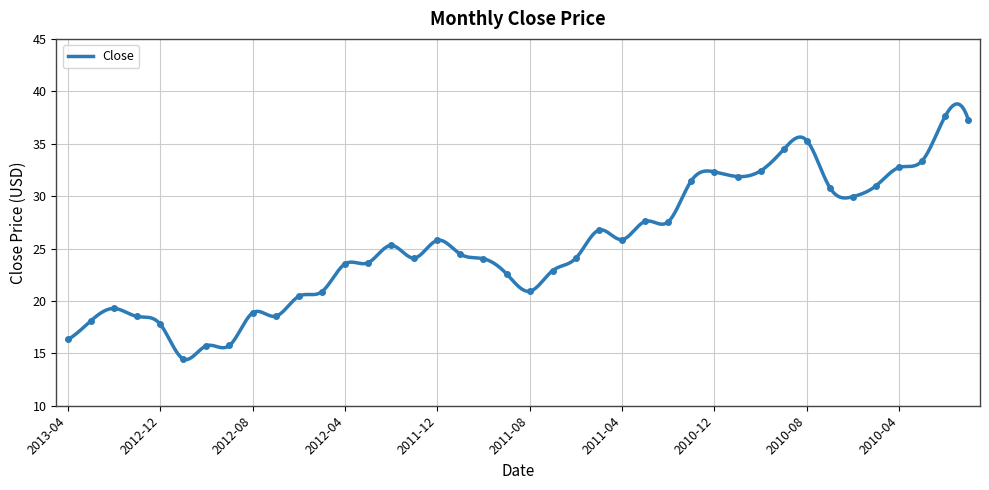

Which label corresponds to the smallest value in the chart?

2012-11